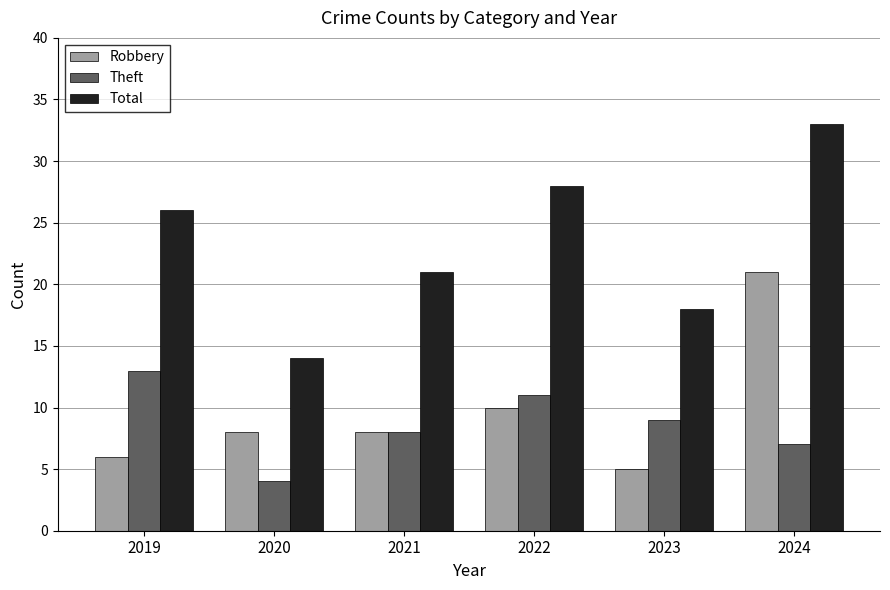

Between 2020 and 2021, which series saw the biggest shift?

Total